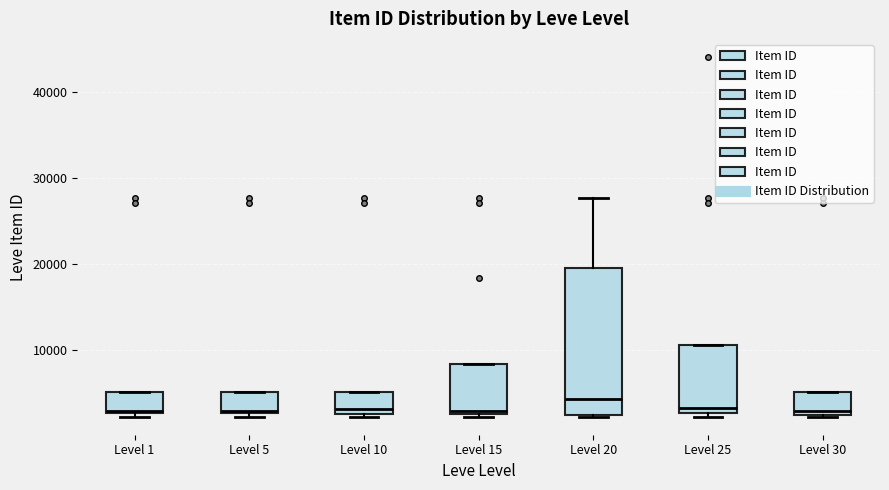

Reading left to right, transcribe this box plot: for each box, give where its median line is, the range the box spans, and where its two whiskers end, as read against the y-axis. The values are not printed on the chart, so give them approximately, as read against the axis.

Level 1: median 3000, box 3000 to 5000, whiskers 2000 to 5000
Level 5: median 3000, box 3000 to 5000, whiskers 2000 to 5000
Level 10: median 3000, box 2000 to 5000, whiskers 2000 to 5000
Level 15: median 3000, box 2000 to 8000, whiskers 2000 to 8000
Level 20: median 4000, box 2000 to 20000, whiskers 2000 to 28000
Level 25: median 3000 (just above the box's lower edge), box 3000 to 11000, whiskers 2000 to 11000
Level 30: median 3000, box 2000 to 5000, whiskers 2000 to 5000